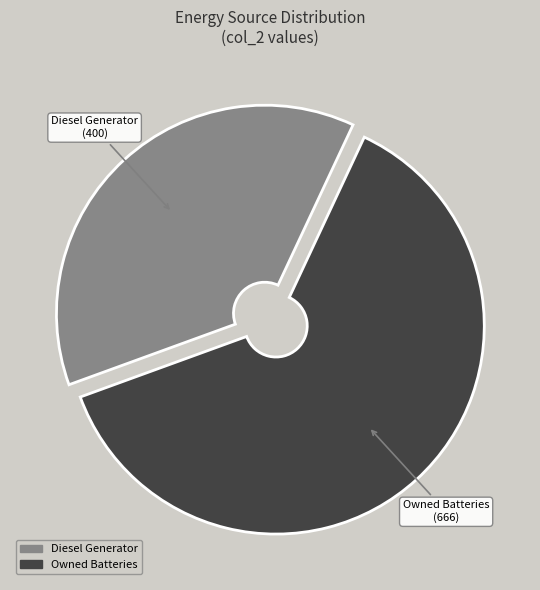

Is it true that Owned Batteries is 57% of the pie?

False